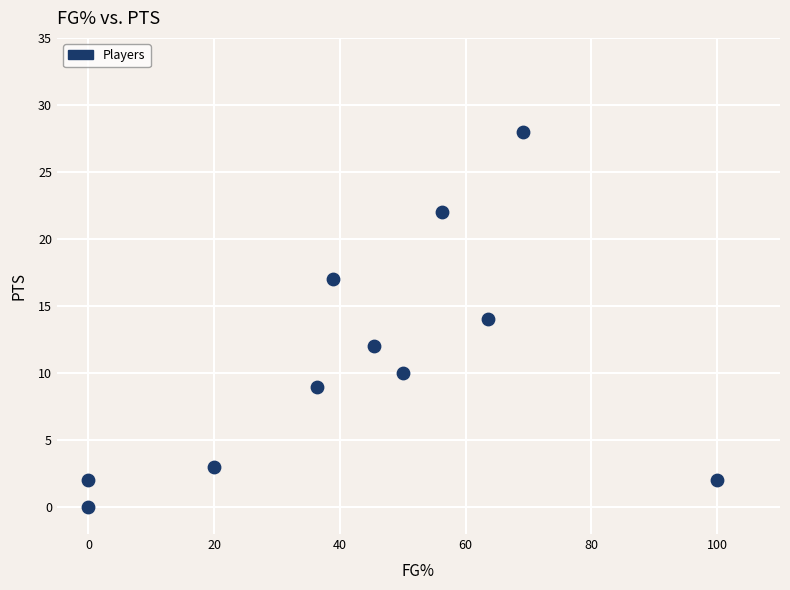

How many data points are displayed?

11